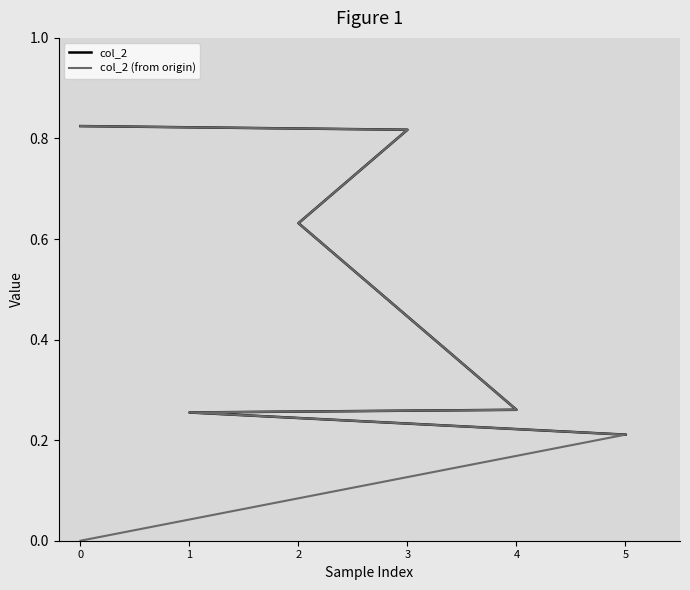

Reading left to right, transcribe all the data shown in this chart.

0.8	0.3	0.6	0.8	0.3	0.2